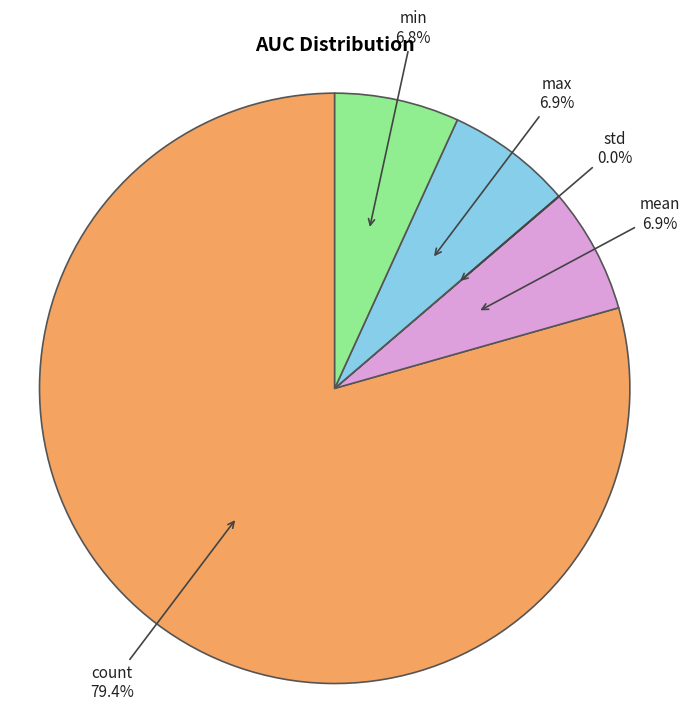

What is the total percentage of mean and max?

13.8%